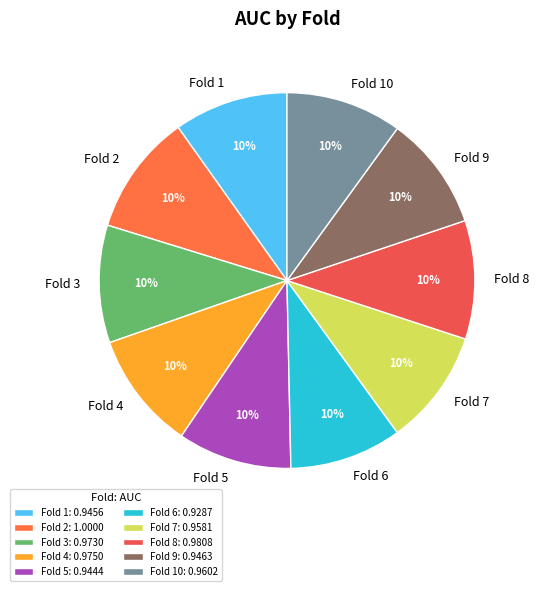

To the nearest percent, what is the average slice percentage?

10%